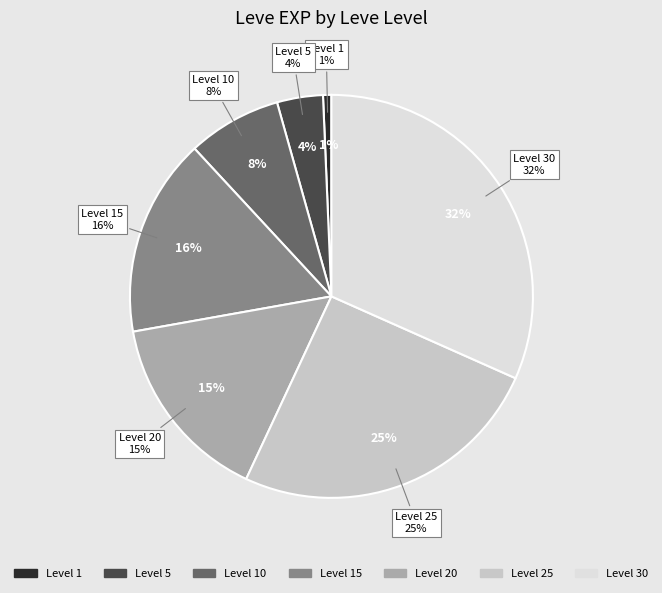

The 25 slice represents 1% of the pie. True or false?

False